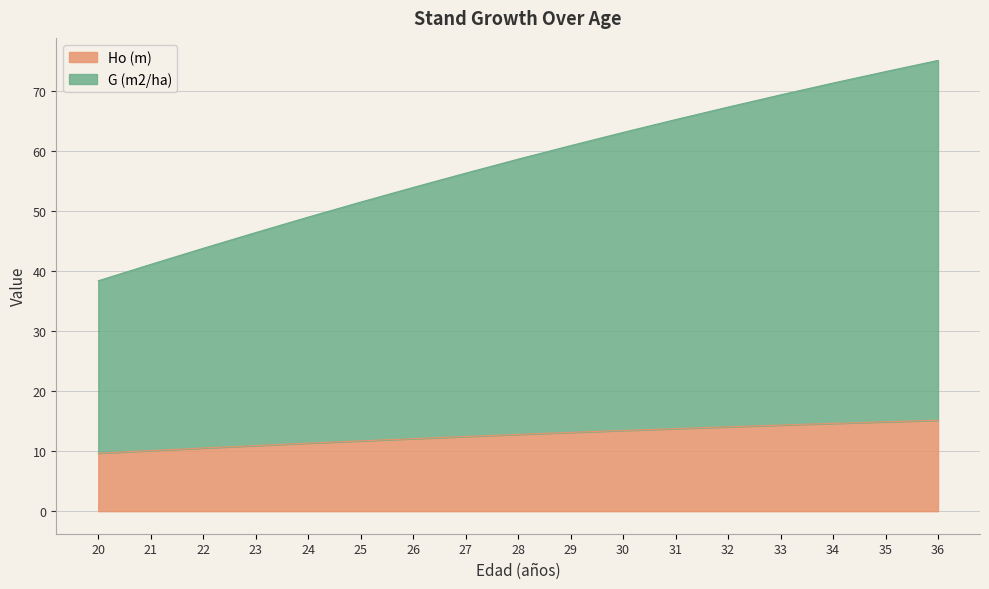

Does the chart display data point markers on the line(s)?

No